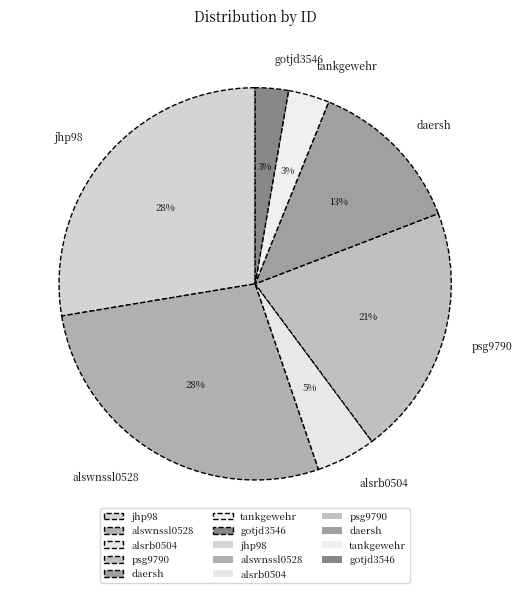

To the nearest percent, what is the combined percentage of psg9790 and alsrb0504?

26%